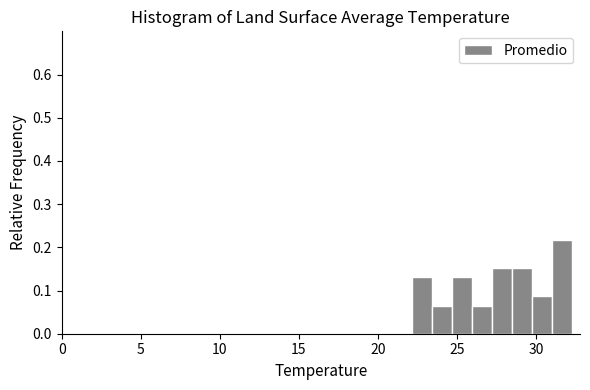

Read against the x-axis, roughly where is the centre of the tallest bar?

31.5